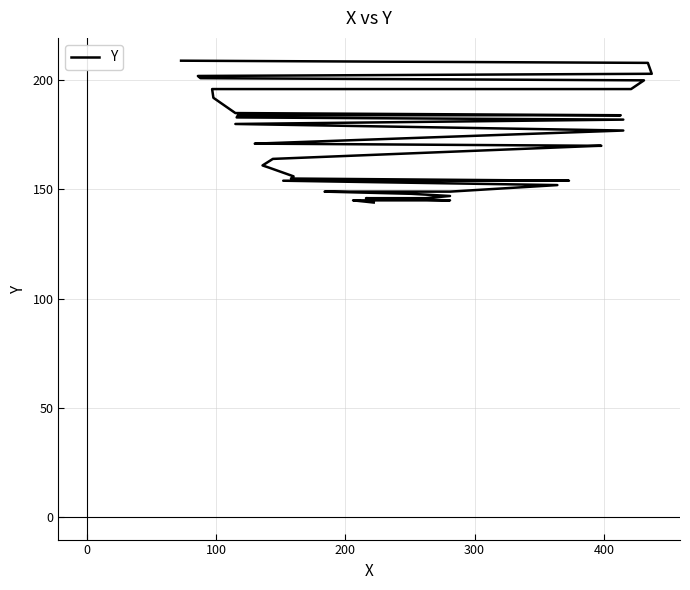

Reading left to right, list all the values displayed in this chart.

144	145	145	145	145	145	146	146	147	148	149	149	152	154	154	155	156	160	161	164	170	170	171	171	177	180	182	183	184	184	185	192	196	196	200	201	202	203	208	209